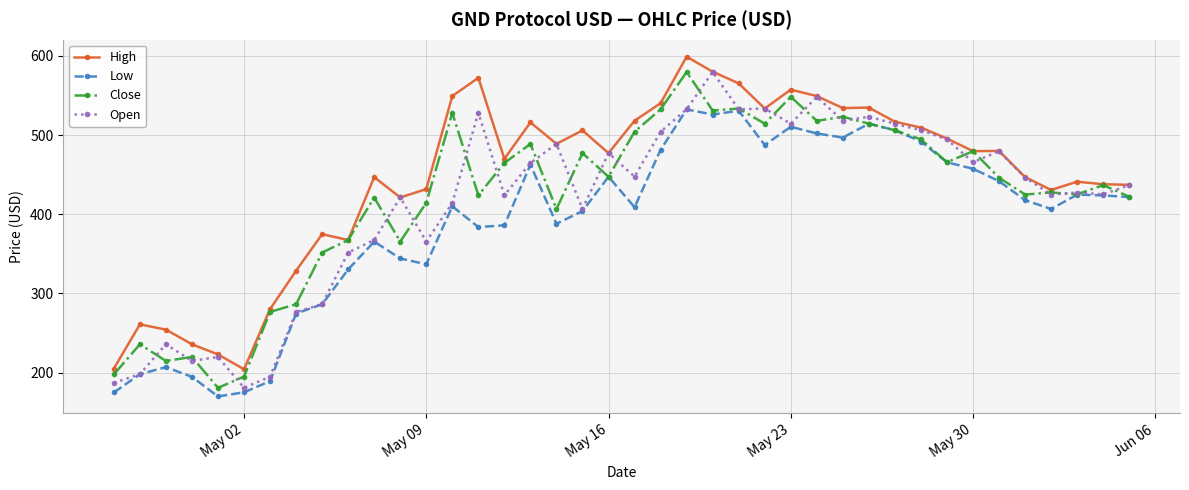

How many distinct data groups are displayed?

4